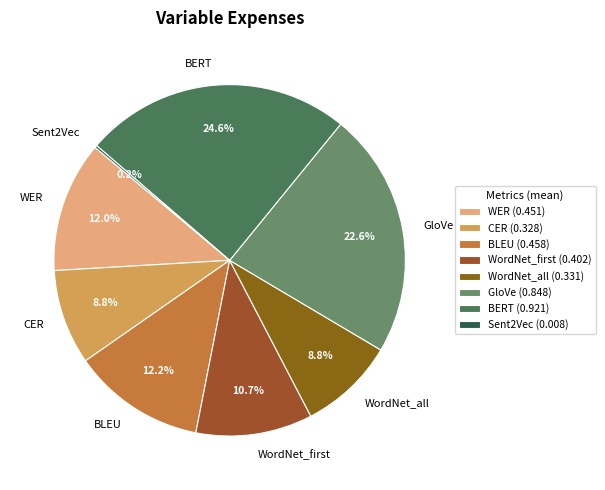

Is there a majority slice in this chart?

No